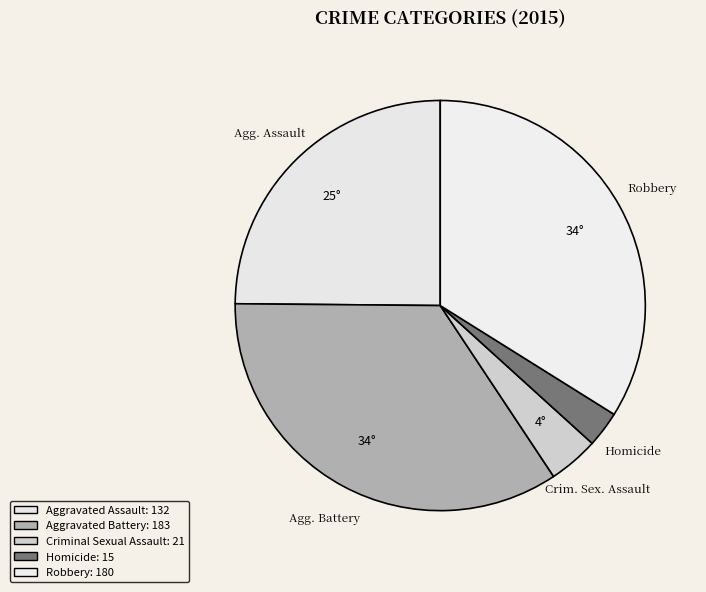

Rank the categories by value from highest to lowest.

Agg. Battery, Robbery, Agg. Assault, Crim. Sex. Assault, Homicide